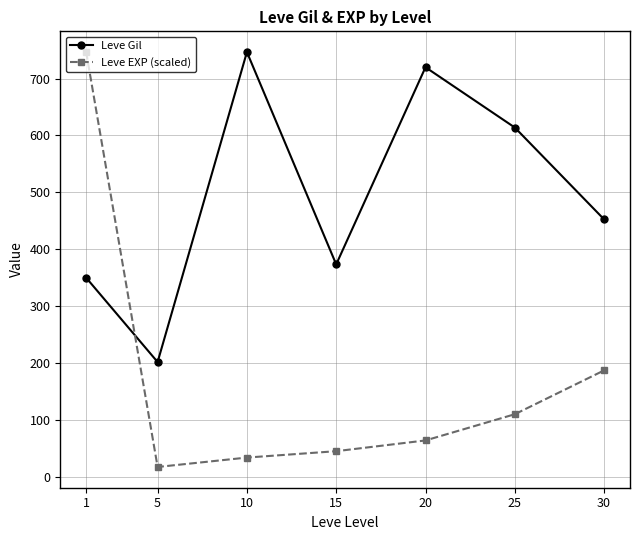

At which category does Leve Gil reach its first local valley?

5